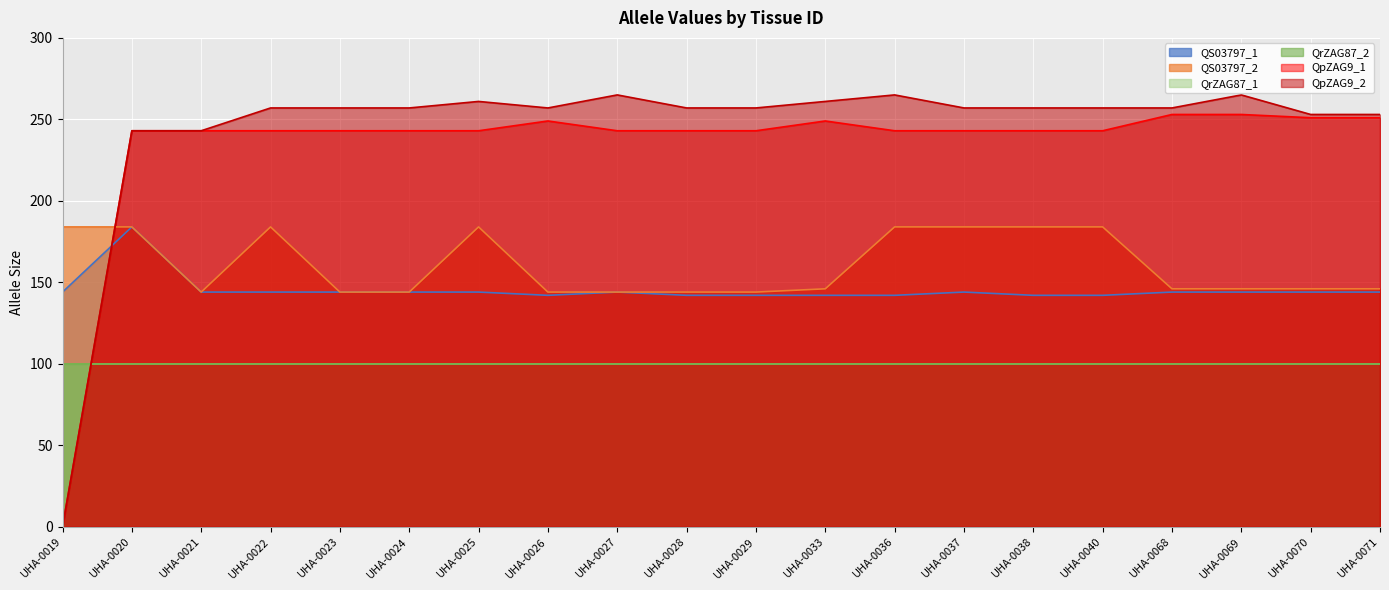

The value of QS03797_1 at UHA-0037 is 144. True or false?

True